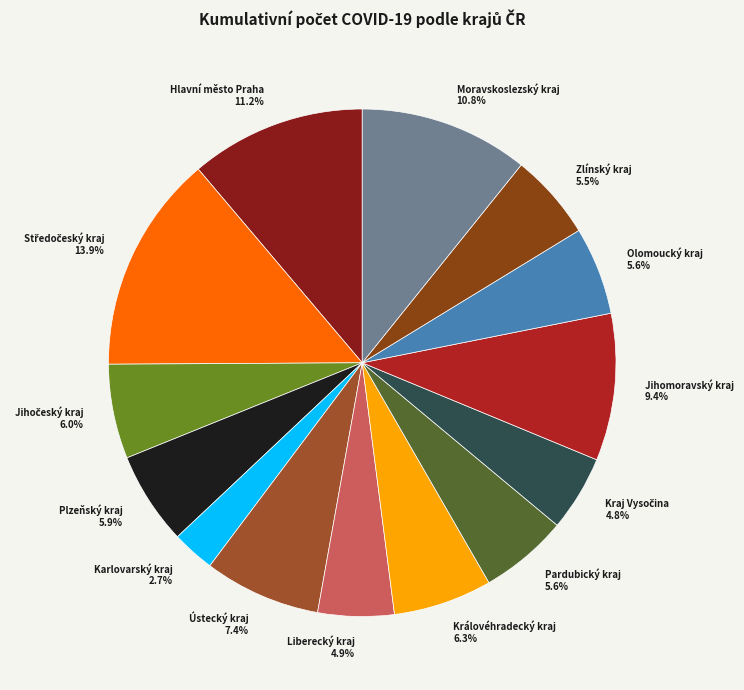

Do Plzeňský kraj 5.9% and Královéhradecký kraj 6.3% together represent more than half of the pie?

No